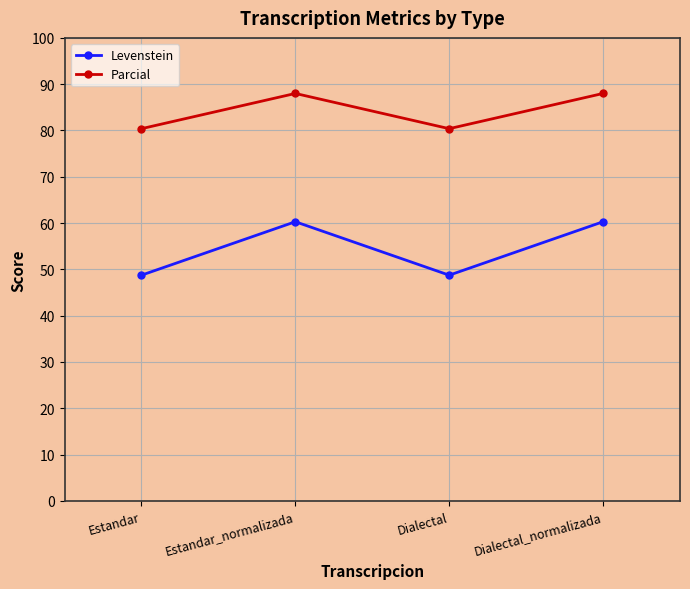

At Estandar, list the series in order from smallest to largest.

Levenstein, Parcial